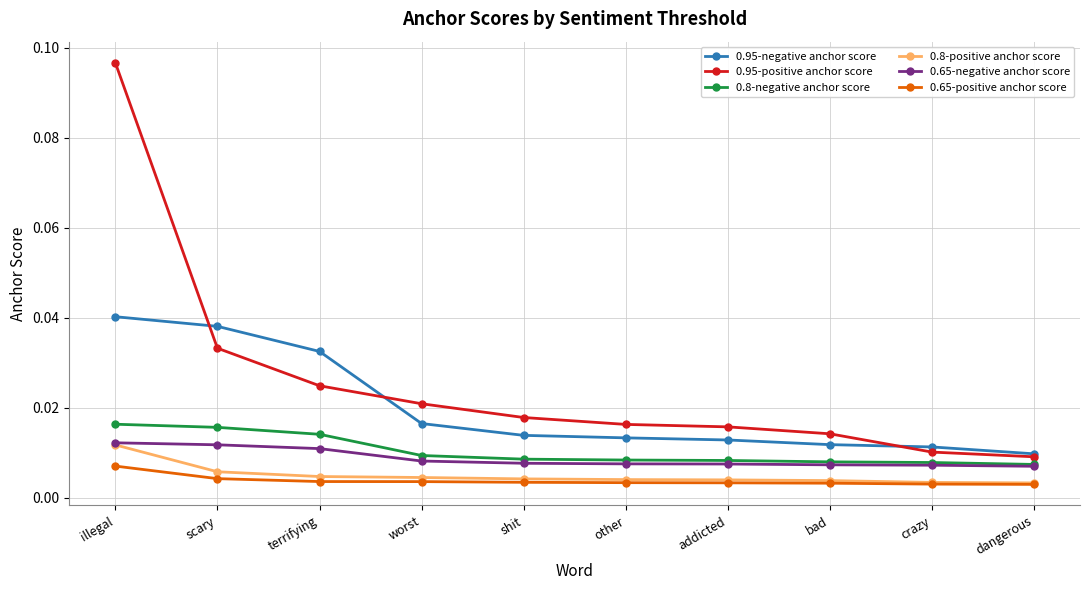

Which series changed the most between illegal and bad?

0.95-positive anchor score